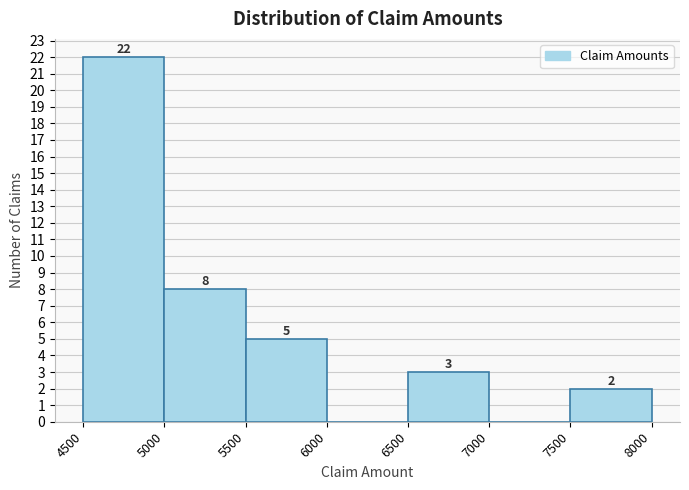

Which range on the x-axis has the tallest bar?

4500 to 5000